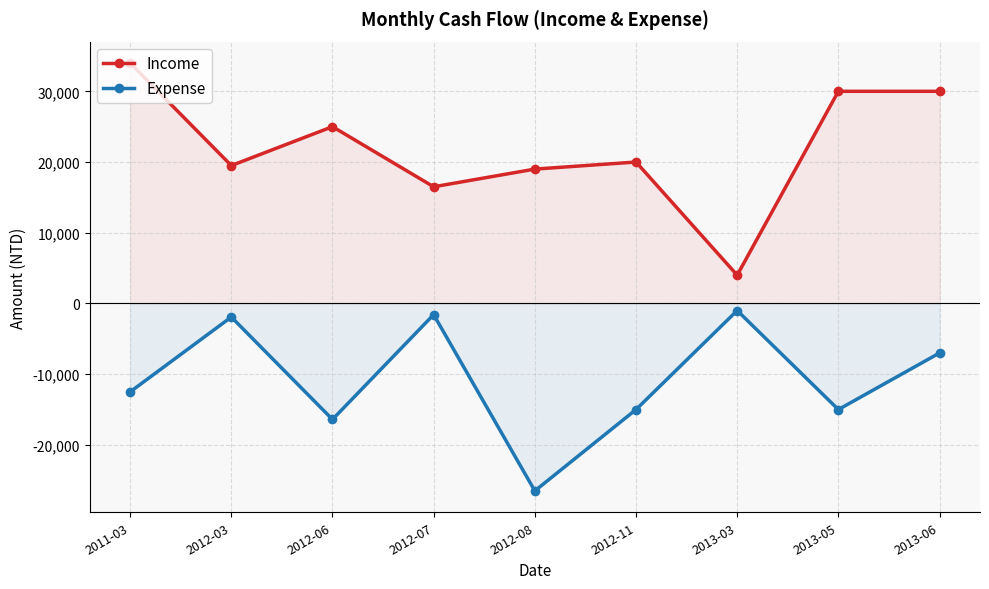

What is the label of the 9th point from the right?

2011-03